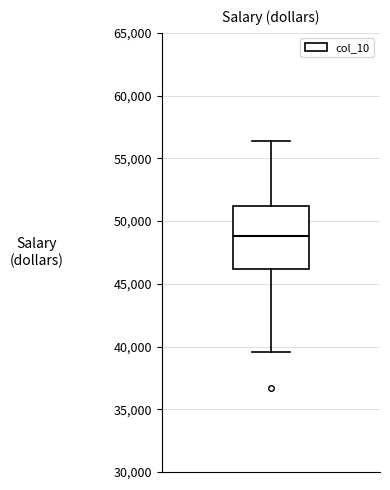

Transcribe this box plot: give where the median line is, the range the box spans, and where the two whiskers end, as read against the y-axis. The values are not printed on the chart, so give them approximately, as read against the axis.

median 49000, box 46000 to 51000, whiskers 39500 to 56500